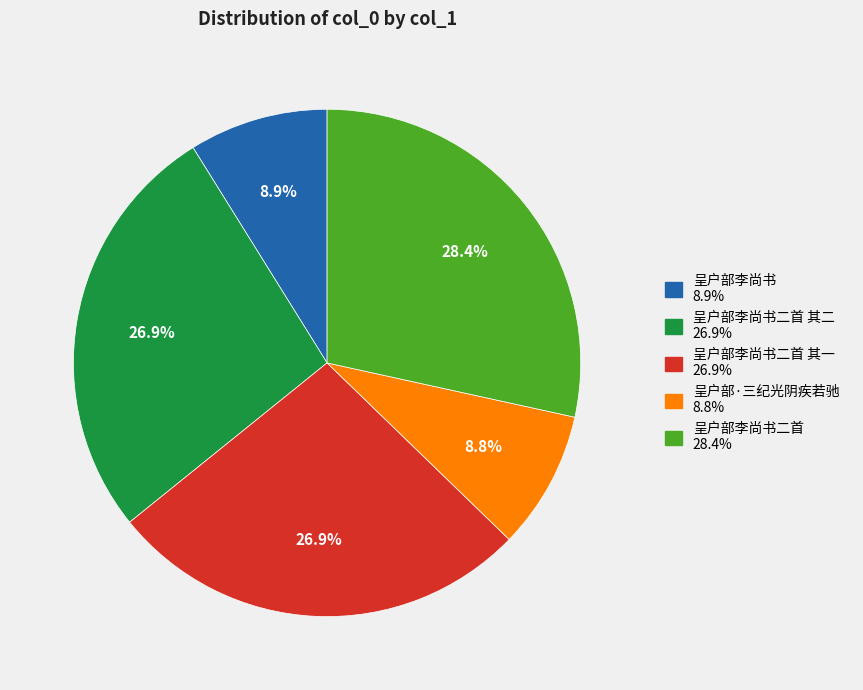

How many segments does this pie chart have?

5